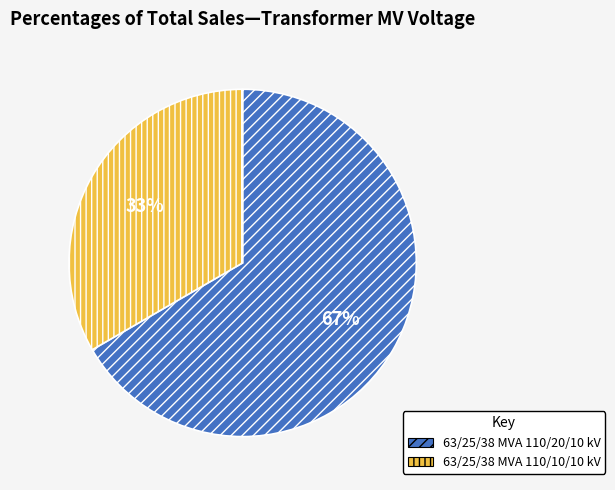

Which category has the biggest portion of the pie?

63/25/38 MVA 110/20/10 kV